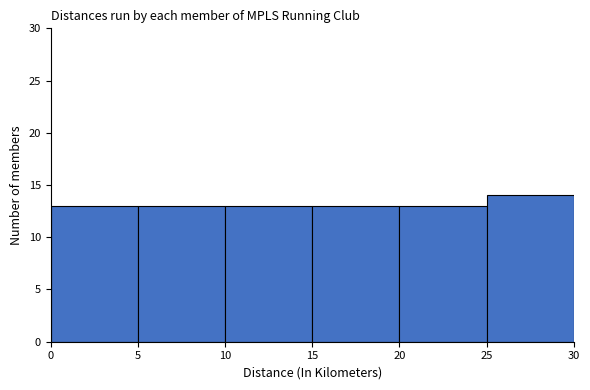

Which range on the x-axis has the tallest bar?

25 to 30